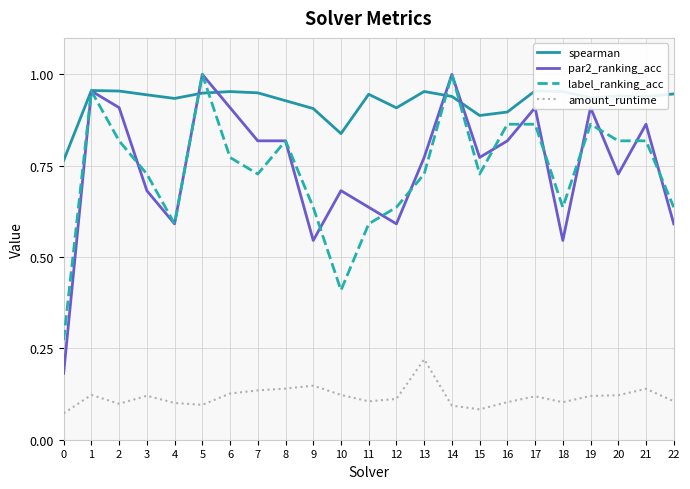

How many distinct data groups are displayed?

4